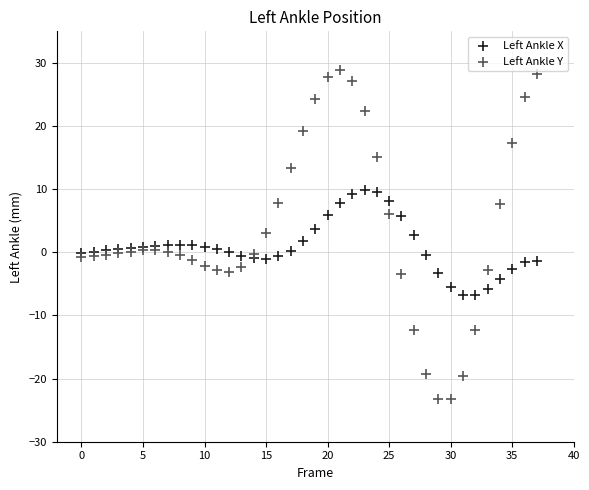

Which series contains the highest Y value?

Left Ankle Y